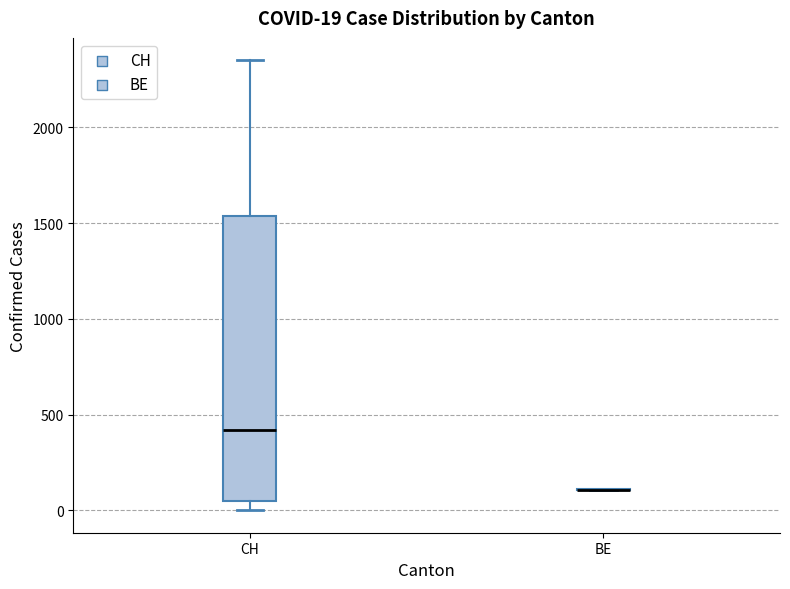

Comparing the boxes themselves (not the whiskers), which one is the tallest?

CH